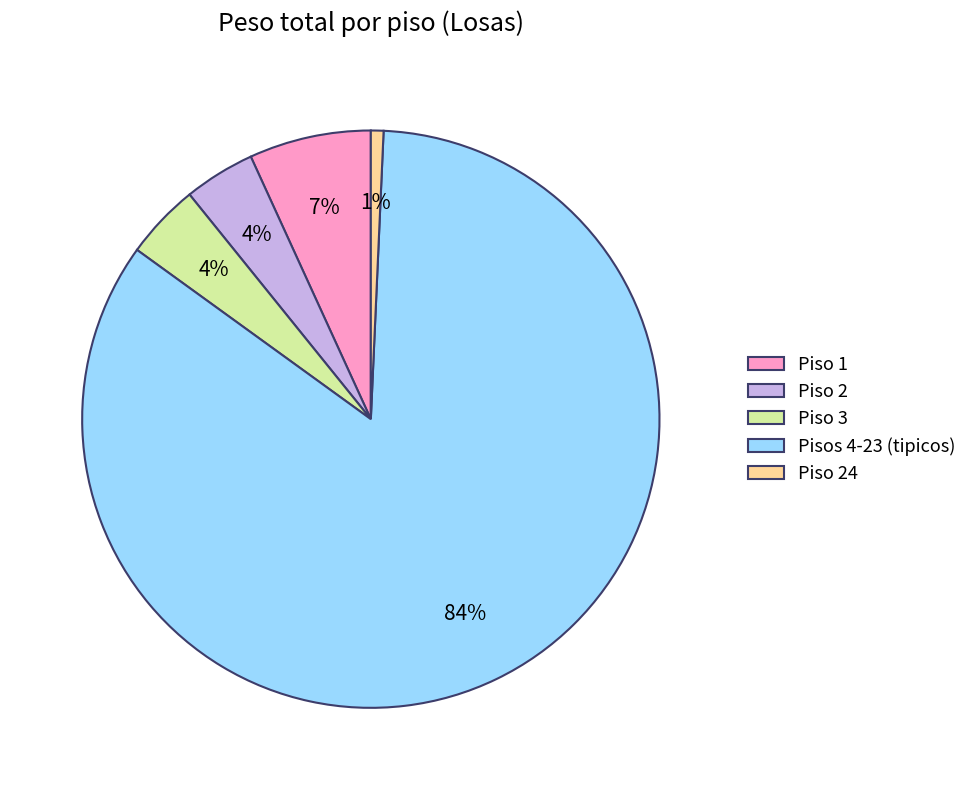

To the nearest percent, what portion does Pisos 4-23 (tipicos) represent?

84%